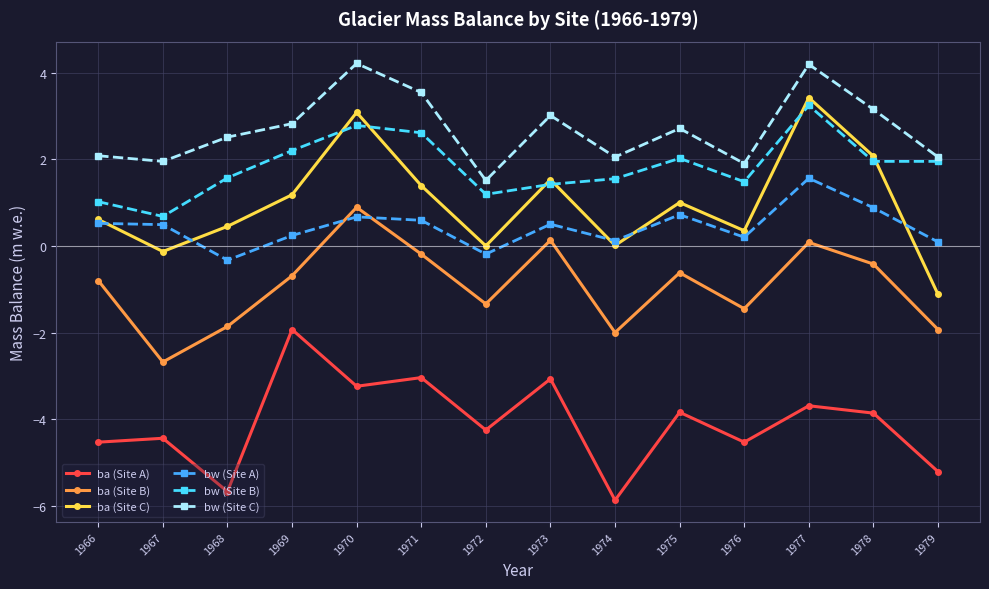

Which category has the highest value in the ba (Site A) series?

1969